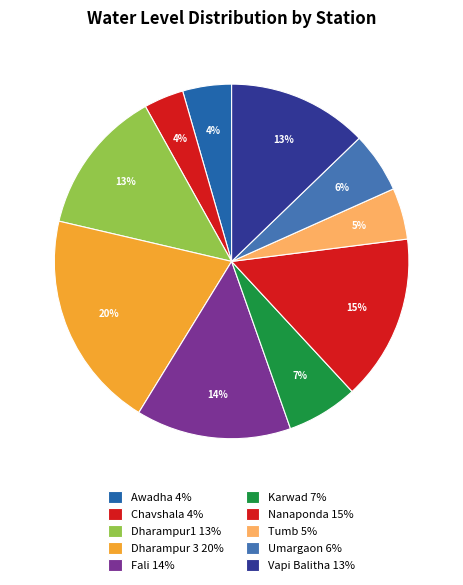

The Vapi Balitha slice represents 13% of the pie. True or false?

True